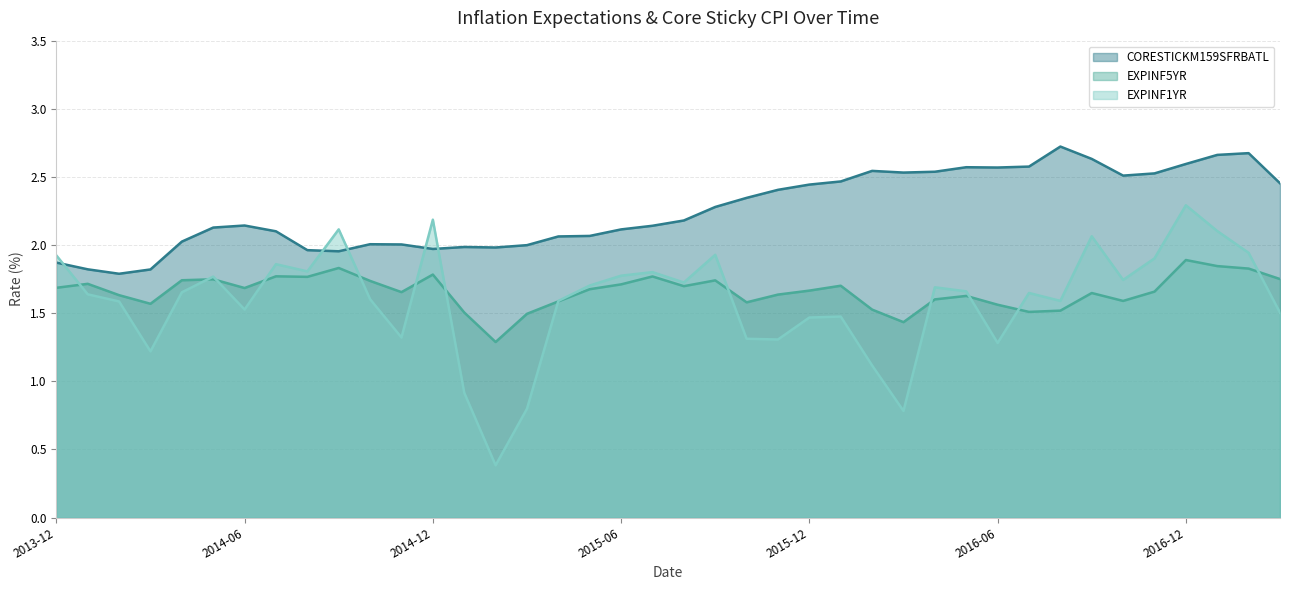

Does the chart display data point markers on the line(s)?

No